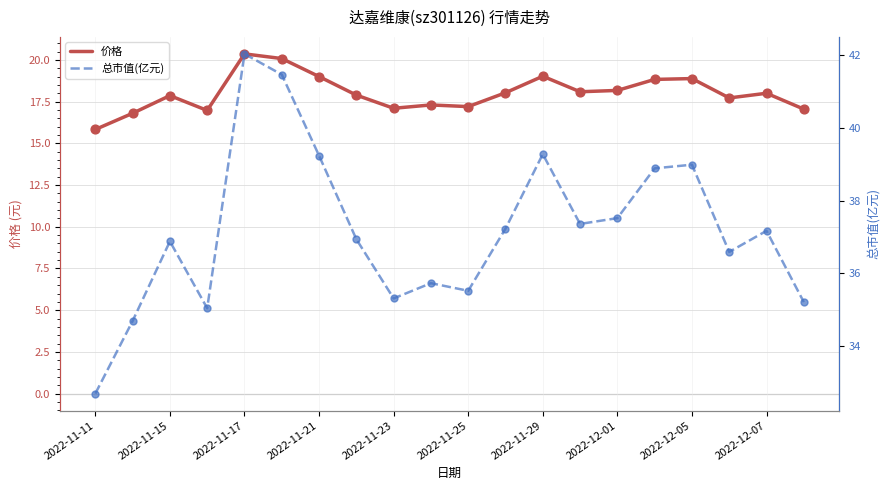

At which label does 价格 reach its minimum?

2022-11-11